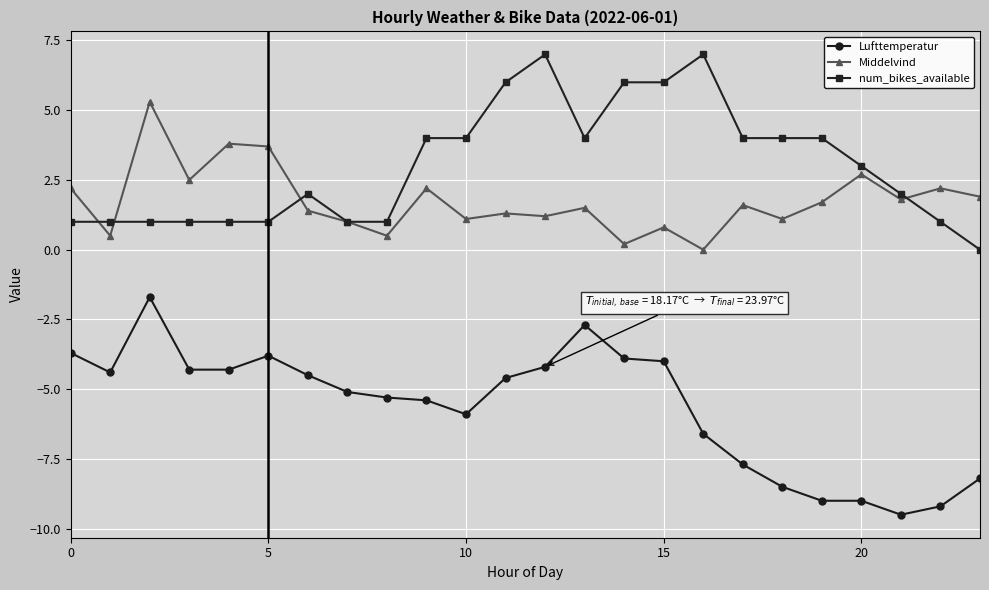

What is the maximum value for Middelvind?

5.3